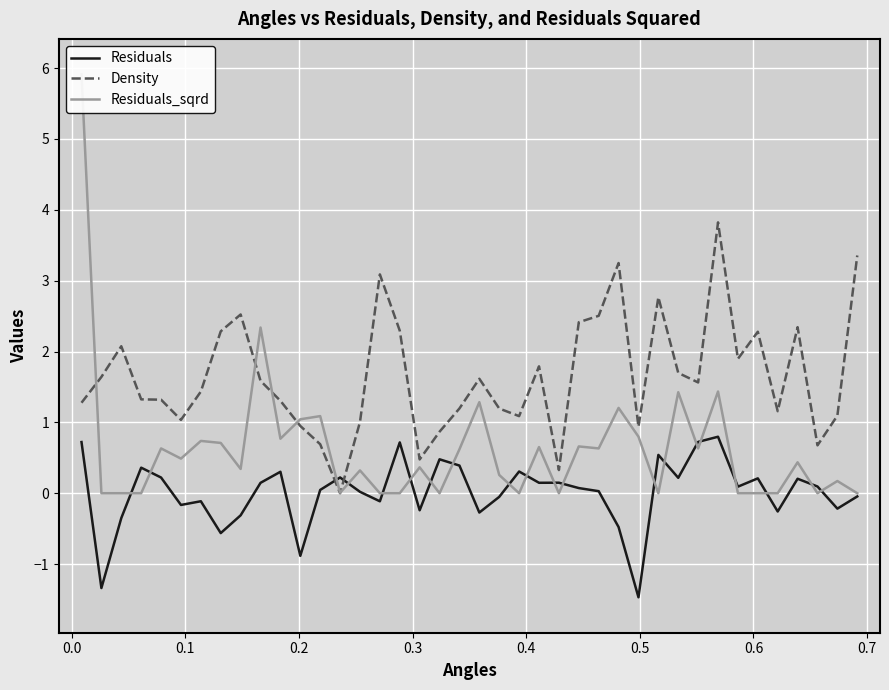

After their last crossing, which series has the higher values: Residuals or Density?

Density